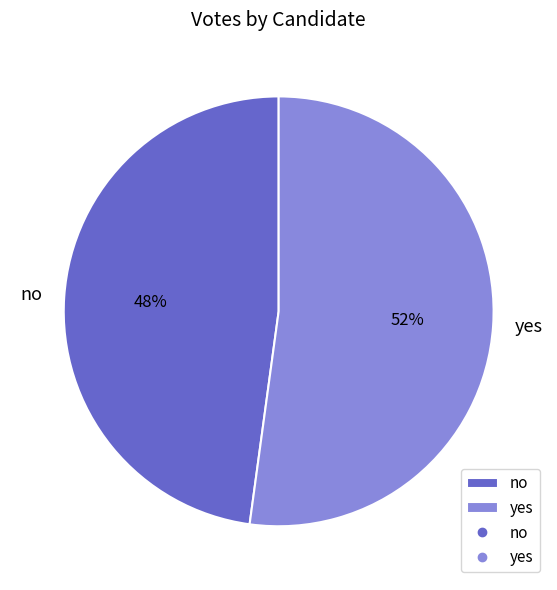

To the nearest percent, what portion does yes represent?

52%